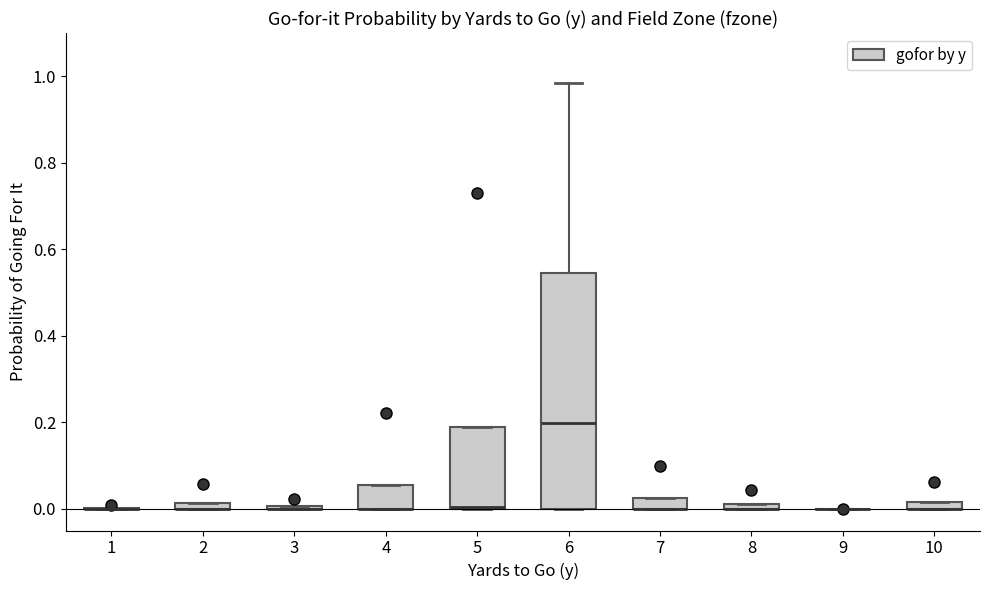

Where is the upper edge of the box at x = 8 on the y-axis? The values are not printed on the chart, so give them approximately, as read against the axis.

0.02